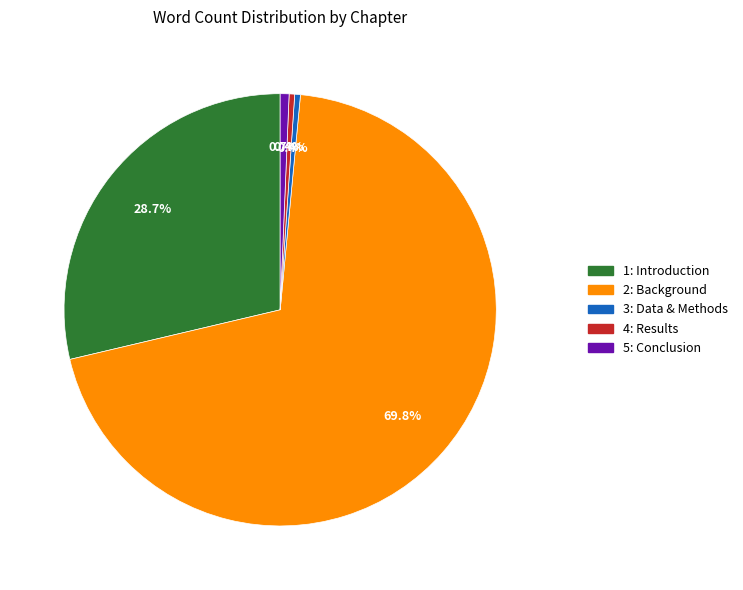

What is the largest slice in the pie chart?

2: Background